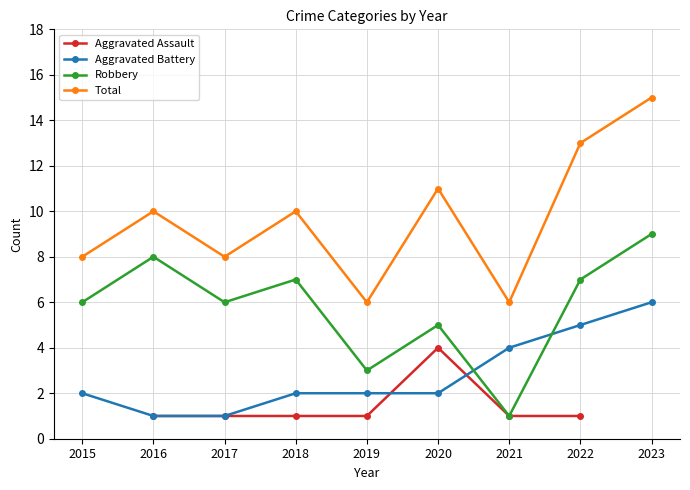

At which category is the sum across all series the highest?

2022